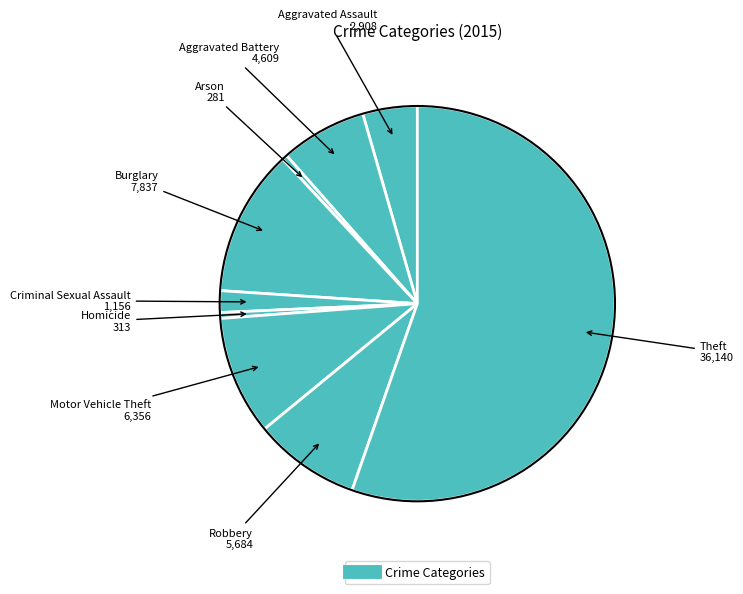

How many slices are in this pie chart?

9